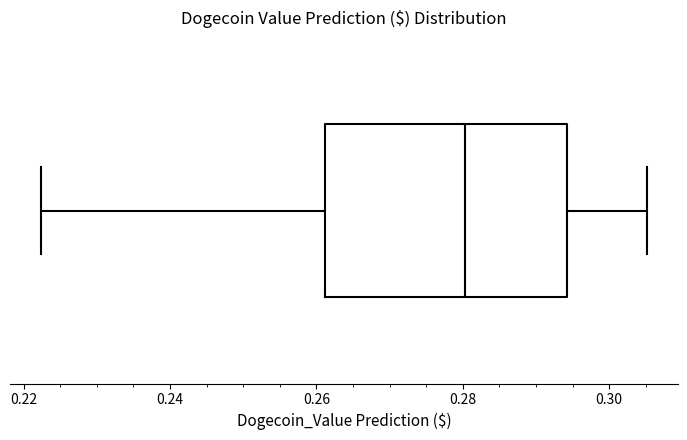

Read this box plot against the x-axis: the position of the median line, the range covered by the box, and the ends of both whiskers. The values are not printed on the chart, so give them approximately, as read against the axis.

median 0.280, box 0.262 to 0.294, whiskers 0.222 to 0.306